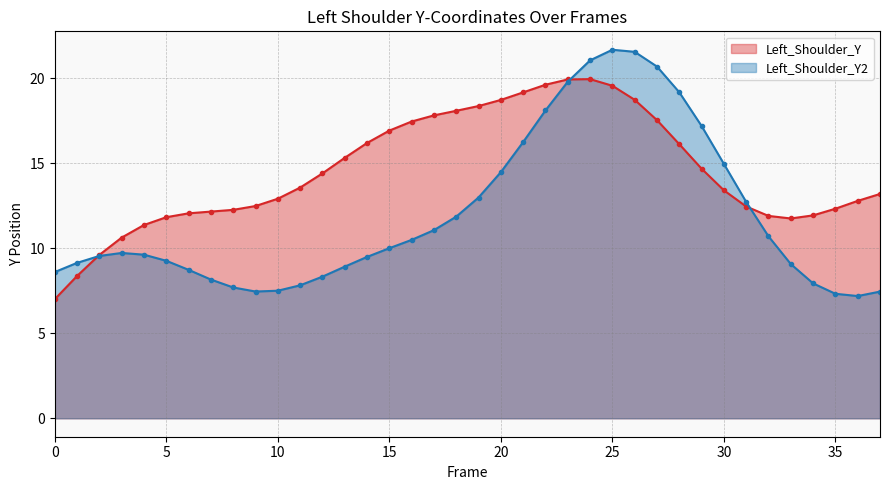

At how many categories does at least one series exceed 15?

17